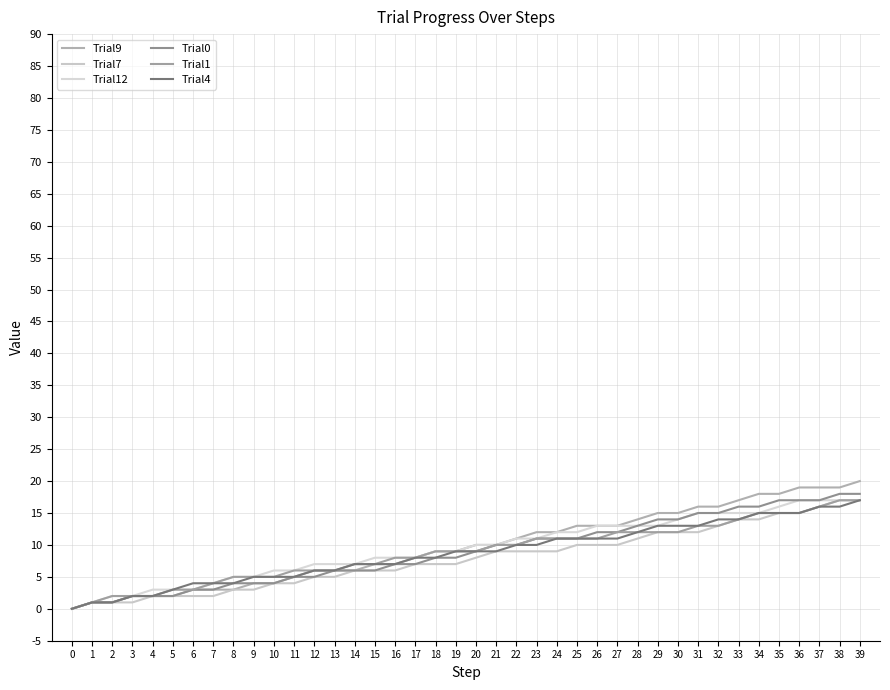

What are all the series names shown in the legend?

Trial9, Trial7, Trial12, Trial0, Trial1, Trial4